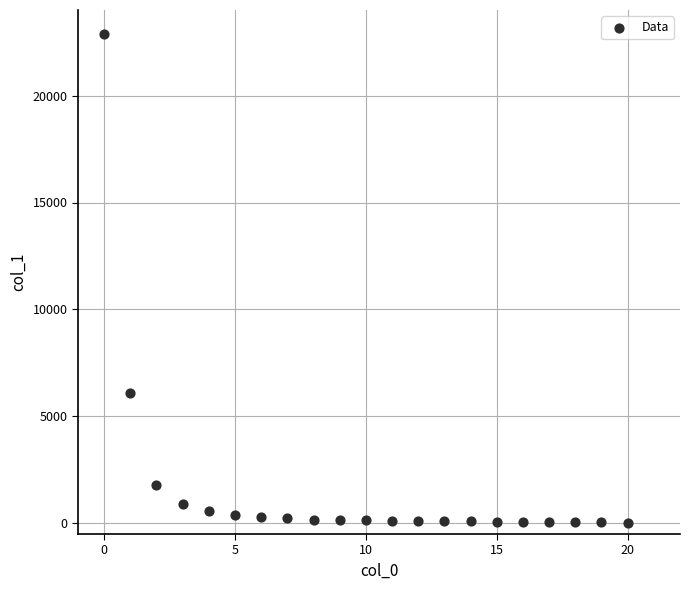

What Y value in the scatter plot is closest to 11444?

6079